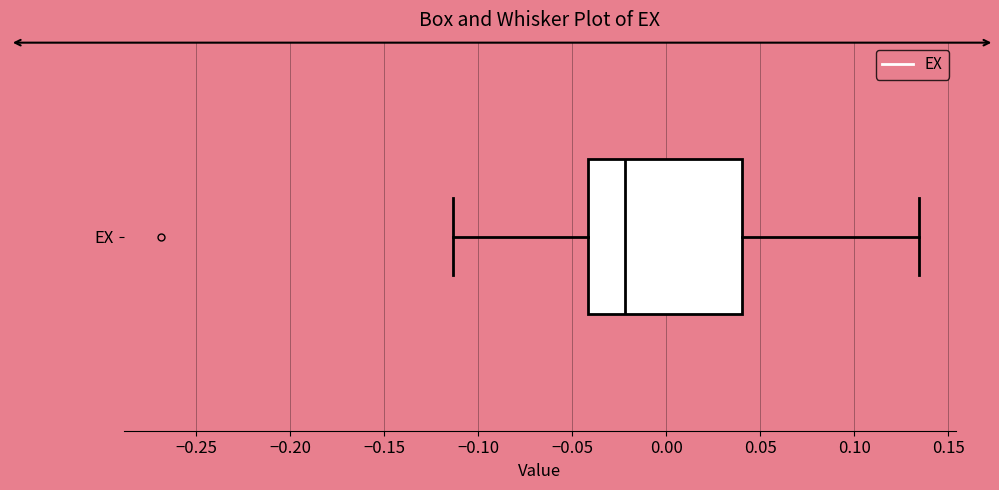

Where is the left edge of the box for EX on the x-axis? The values are not printed on the chart, so give them approximately, as read against the axis.

-0.040